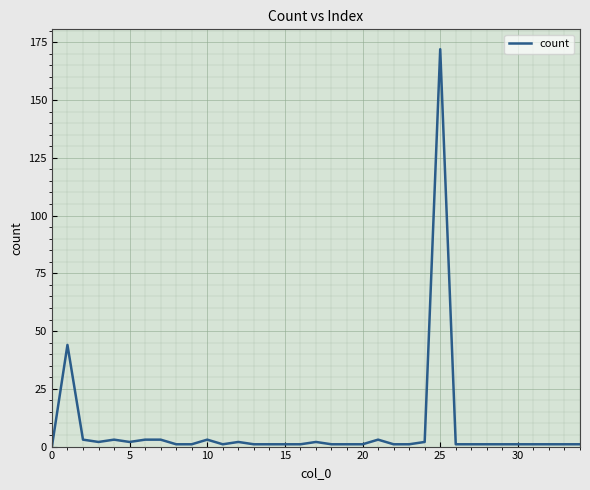

What is the greatest value displayed?

172